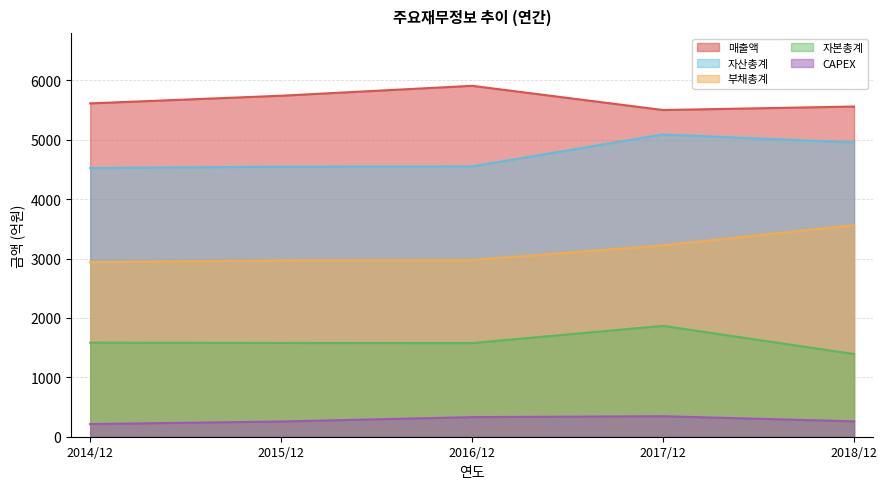

Which category has the highest value across all series?

2016/12